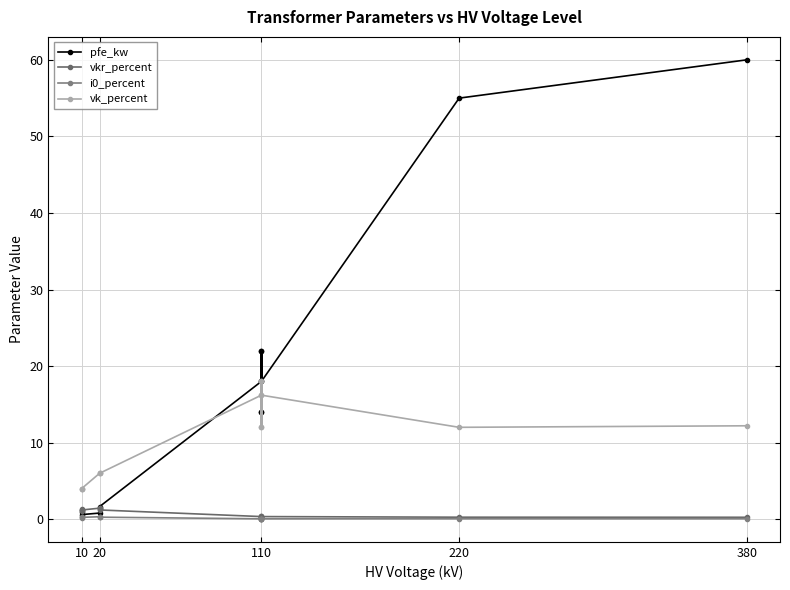

Which series ends up on top after the final intersection of vk_percent and pfe_kw?

pfe_kw